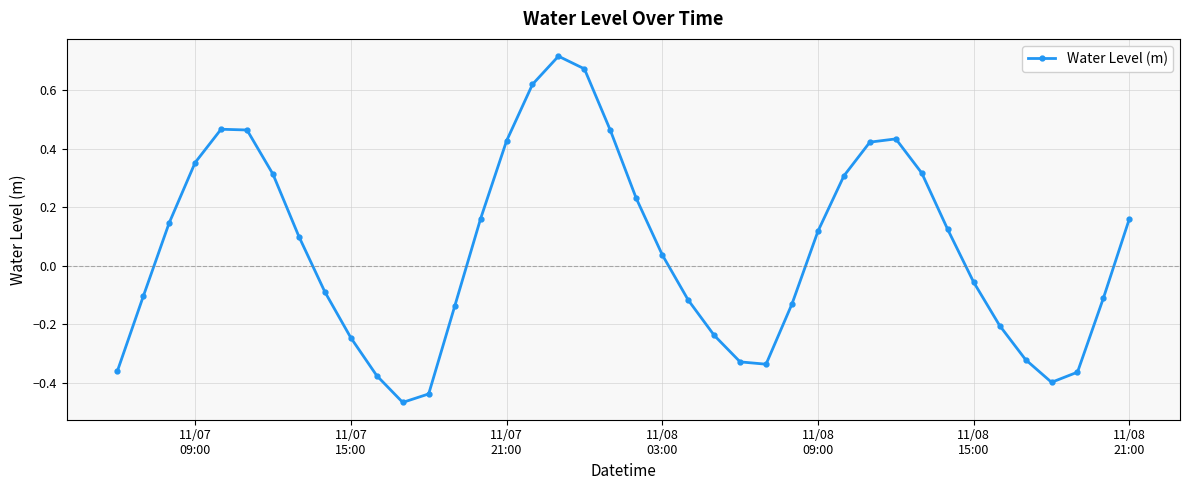

What is the sum of all values?

2.2